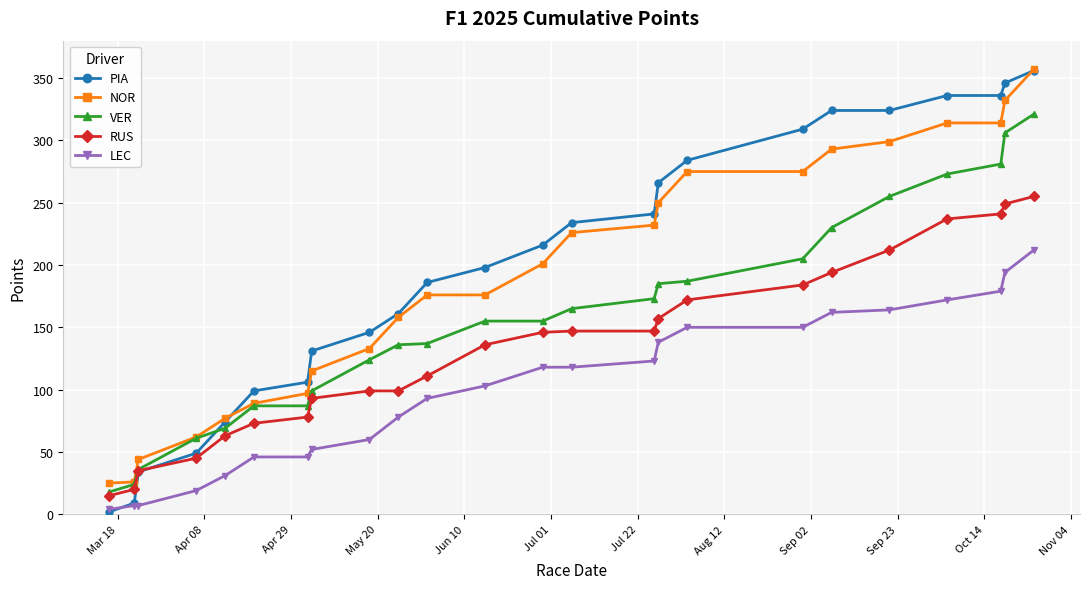

What is the value of the VER point at the 23rd from the left?

306